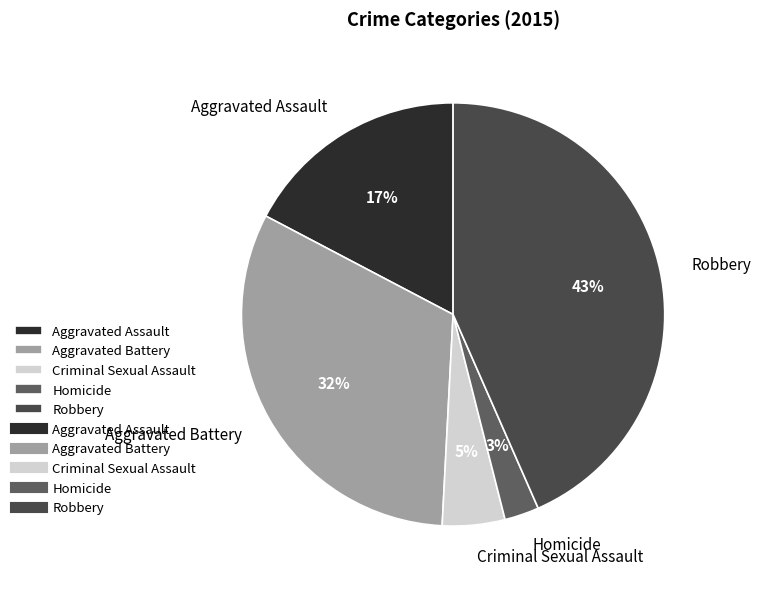

Is Homicide the majority of the pie?

No